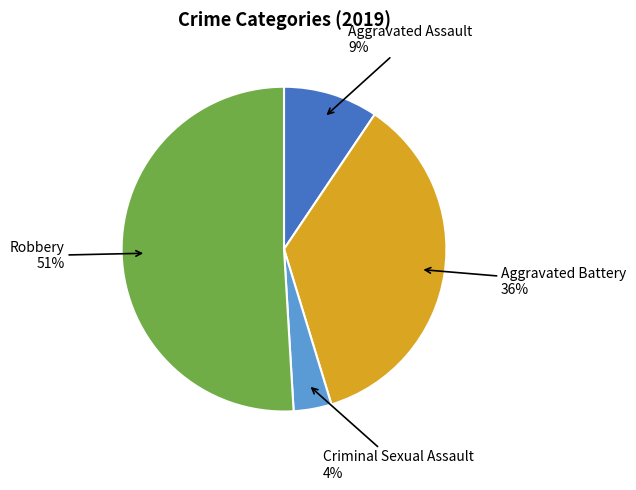

Do Aggravated Battery and Robbery together represent more than half of the pie?

Yes